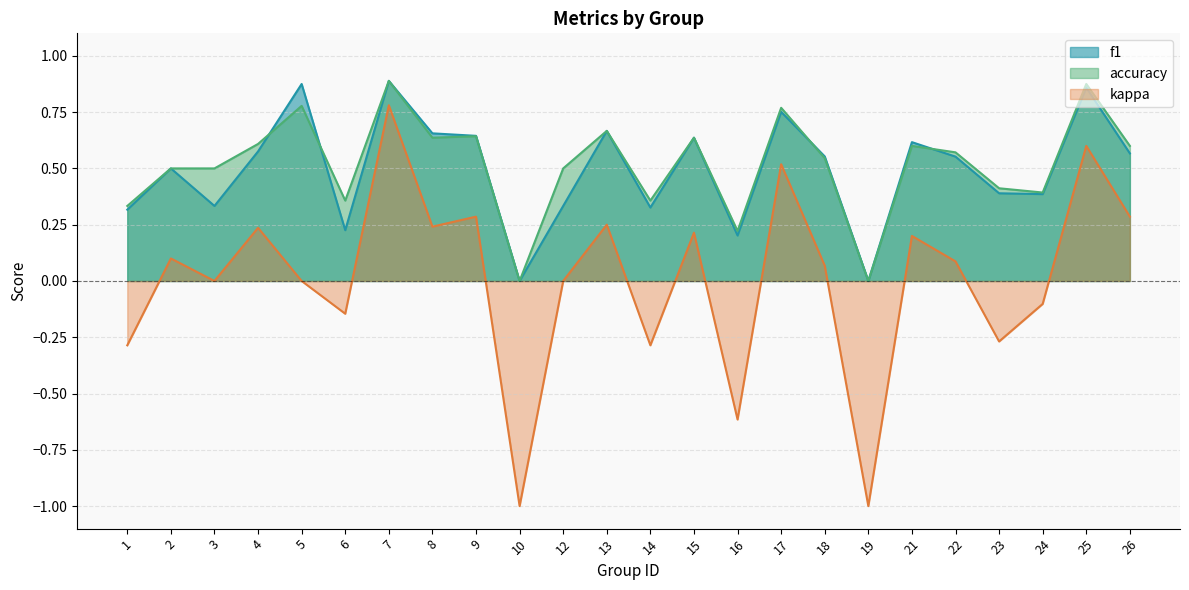

Does the chart have visible grid lines?

Yes